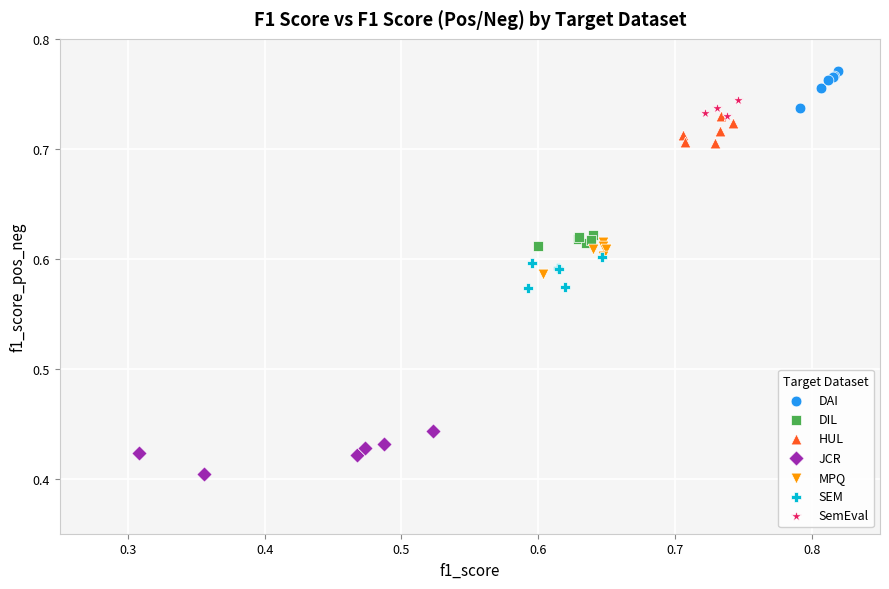

Which series contains the highest Y value?

DAI